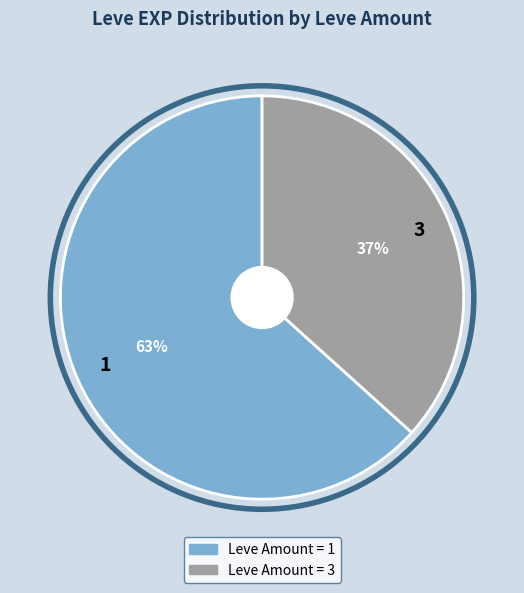

Which slice is the largest?

1